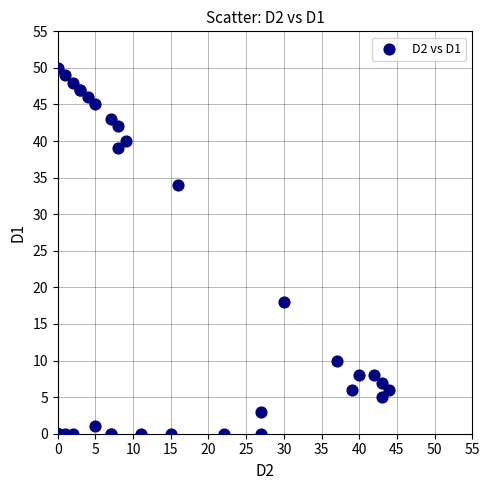

What Y value in the scatter plot is closest to 25?

18